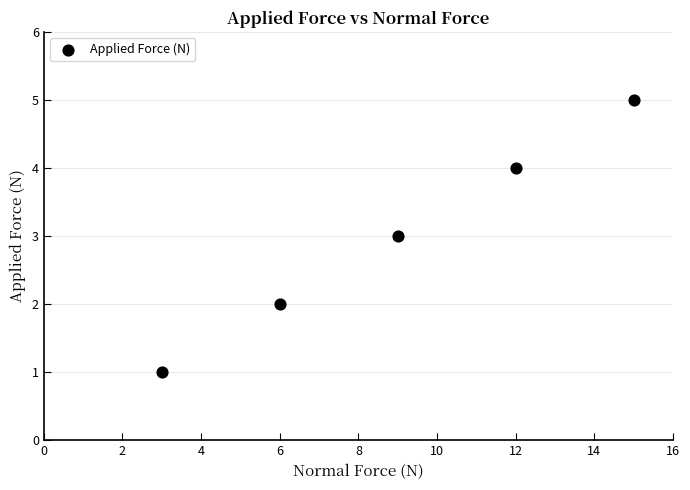

What is the average X value?

9